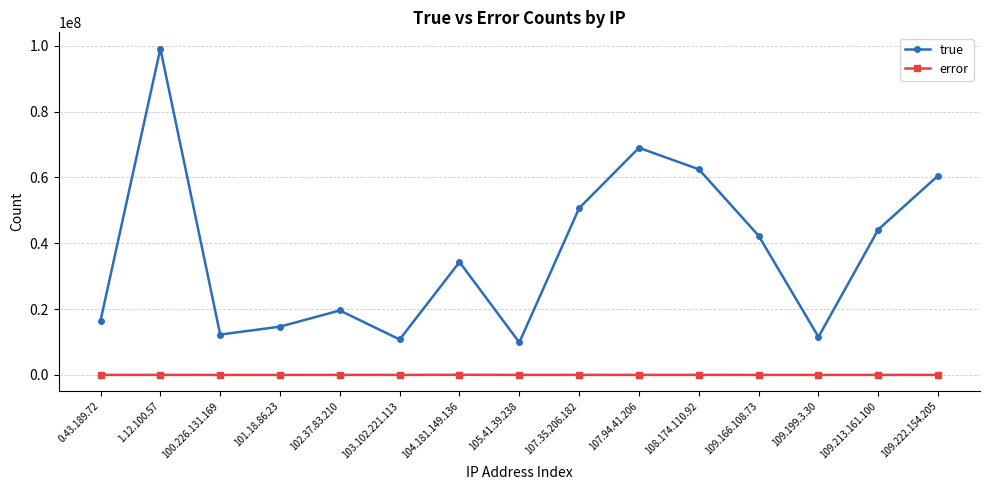

At which category is the sum across all series the highest?

1.12.100.57